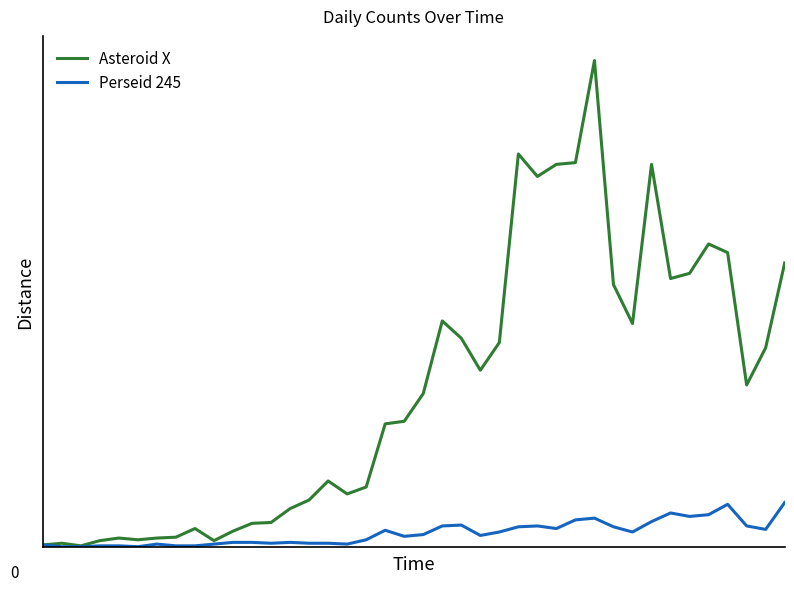

Reading left to right, extract all data points from this chart.

Asteroid X: 0=2	1=4	2=1	3=7	4=10	5=8	6=10	7=11	8=21	9=7	10=18	11=27	12=28	13=44	14=54	15=76	16=61	17=69	18=142	19=145	20=177	21=261	22=241	23=204	24=236	25=454	26=428	27=442	28=444	29=562	30=303	31=258	32=442	33=310	34=316	35=350	36=340	37=187	38=230	39=328
Perseid 245: 0=2	1=0	2=0	3=1	4=1	5=0	6=3	7=1	8=1	9=3	10=5	11=5	12=4	13=5	14=4	15=4	16=3	17=8	18=19	19=12	20=14	21=24	22=25	23=13	24=17	25=23	26=24	27=21	28=31	29=33	30=23	31=17	32=29	33=39	34=35	35=37	36=49	37=24	38=20	39=51